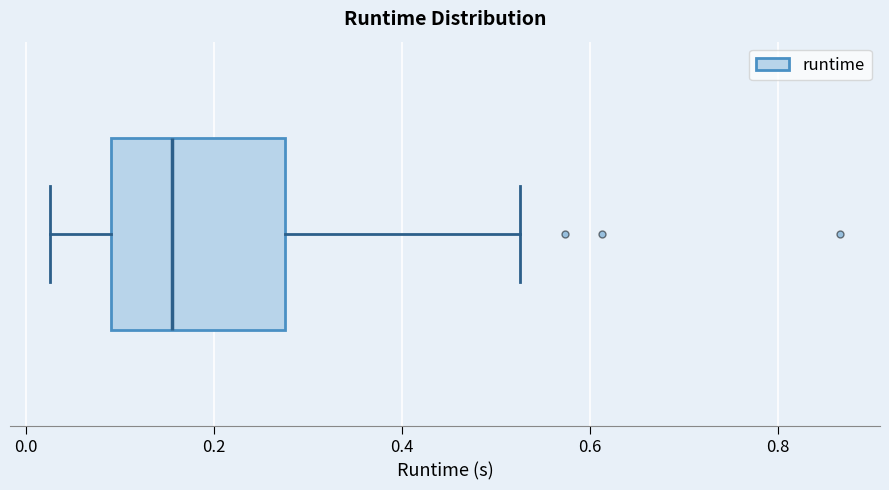

Where is the right edge of the box on the x-axis? The values are not printed on the chart, so give them approximately, as read against the axis.

0.28